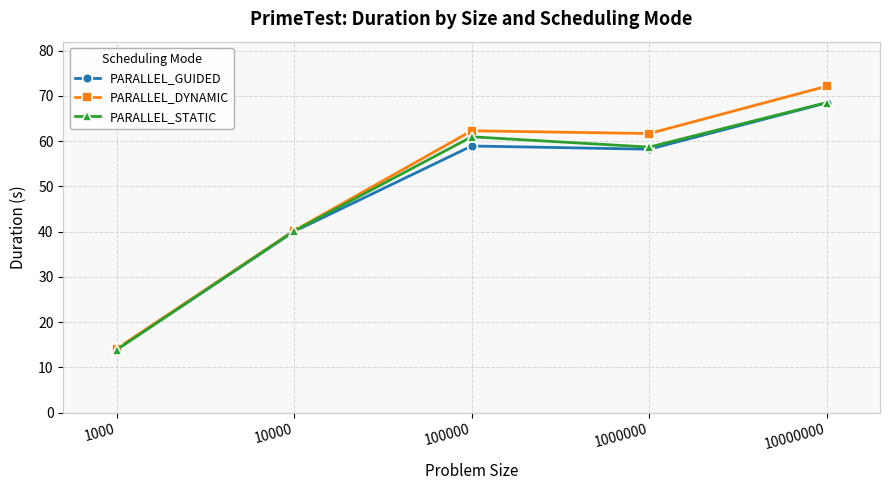

What is the total value across all series at 10000000?

209.2